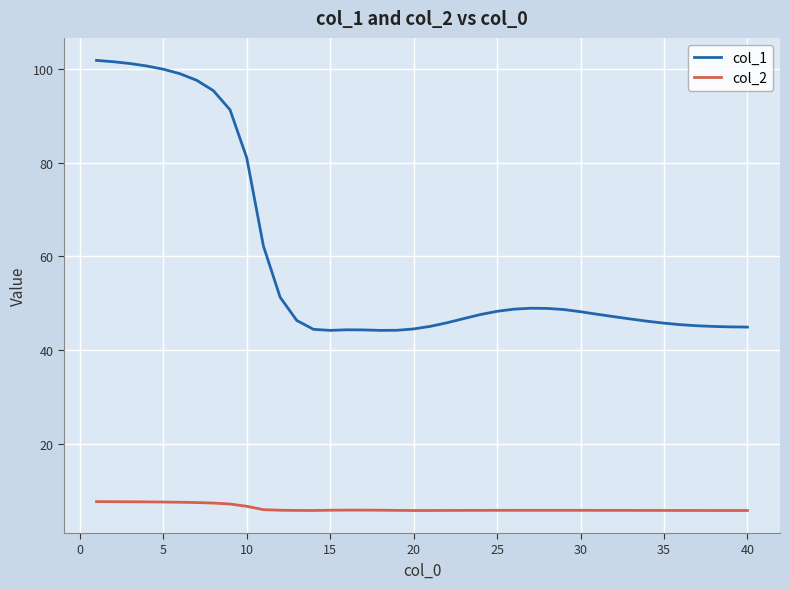

Which series has the largest range (max minus min)?

col_1